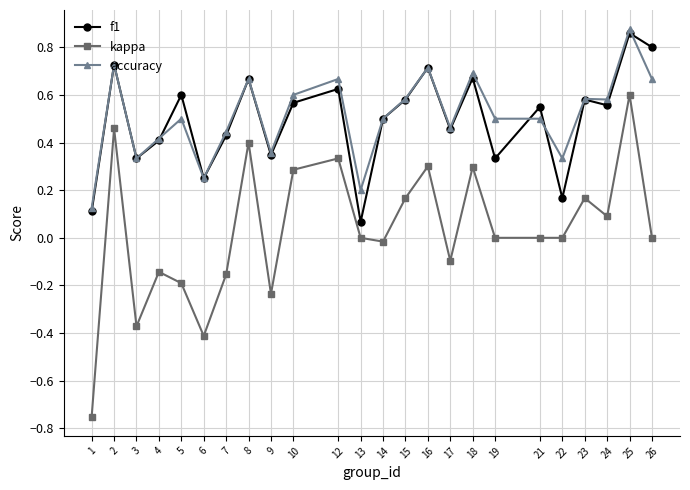

True or false: kappa and accuracy cross at least once.

False